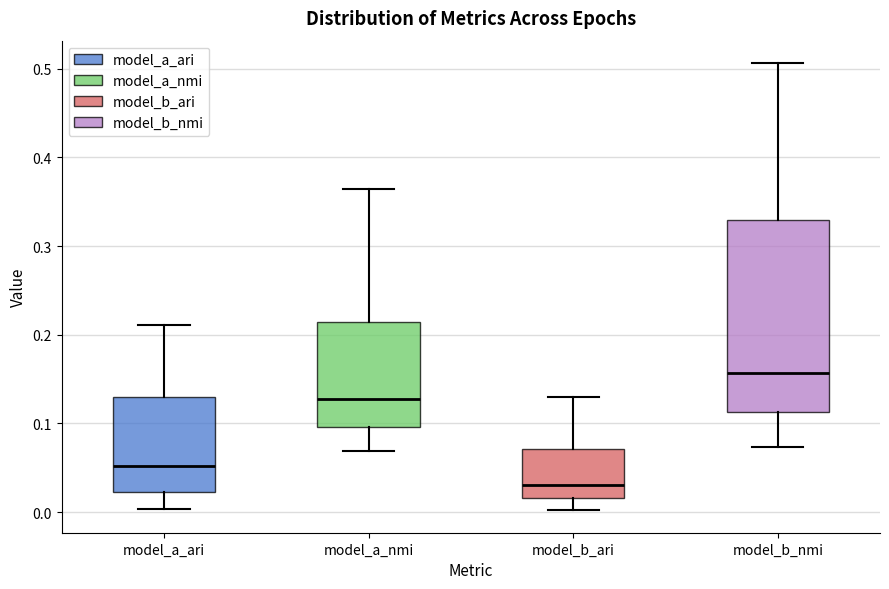

Reading left to right, transcribe this box plot: for each box, give where its median line is, the range the box spans, and where its two whiskers end, as read against the y-axis. The values are not printed on the chart, so give them approximately, as read against the axis.

model_a_ari: median 0.05, box 0.02 to 0.13, whiskers 0.00 to 0.21
model_a_nmi: median 0.13, box 0.10 to 0.21, whiskers 0.07 to 0.36
model_b_ari: median 0.03, box 0.02 to 0.07, whiskers 0.00 to 0.13
model_b_nmi: median 0.16, box 0.11 to 0.33, whiskers 0.07 to 0.51